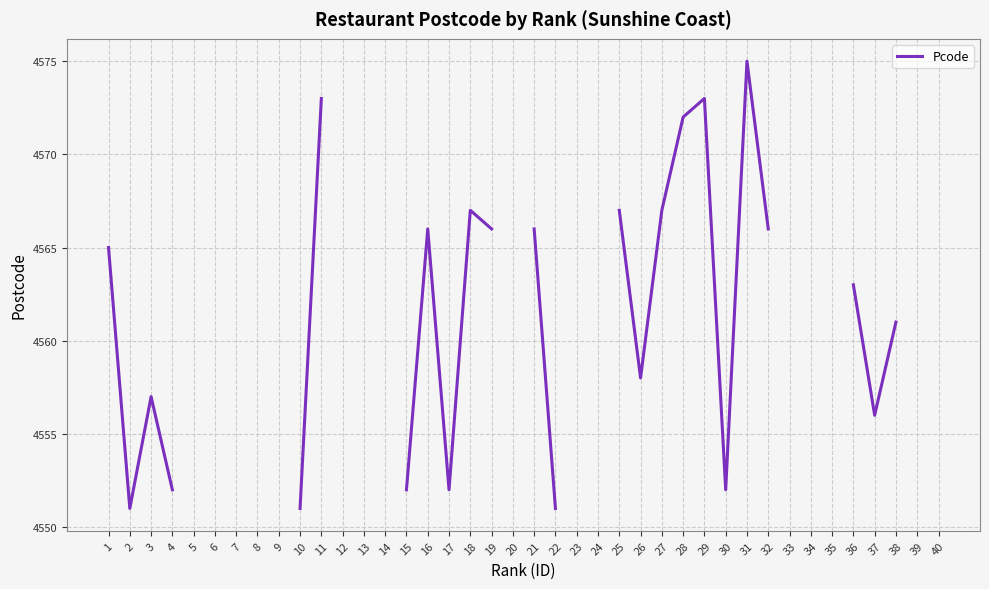

What is the greatest value displayed?

4575.0